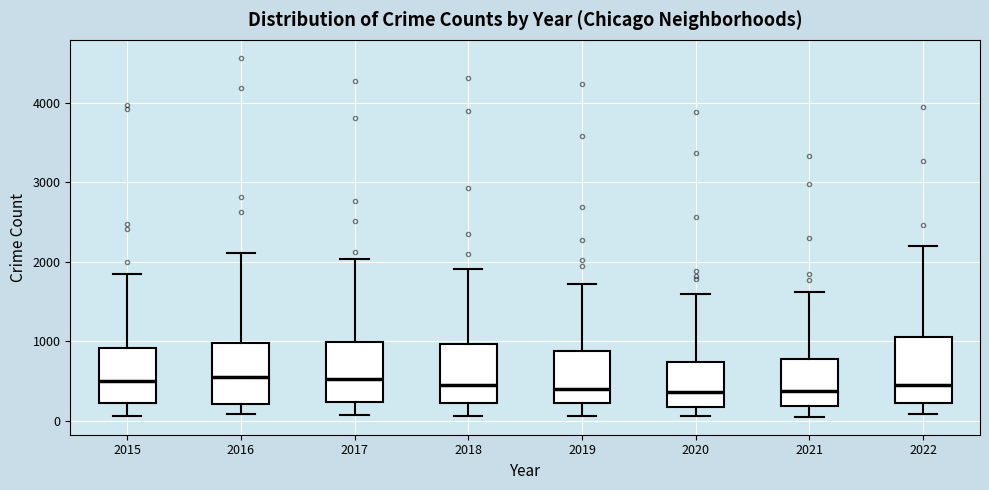

Reading left to right, transcribe this box plot: for each box, give where its median line is, the range the box spans, and where its two whiskers end, as read against the y-axis. The values are not printed on the chart, so give them approximately, as read against the axis.

2015: median 500, box 200 to 900, whiskers 100 to 1800
2016: median 500, box 200 to 1000, whiskers 100 to 2100
2017: median 500, box 200 to 1000, whiskers 100 to 2000
2018: median 400, box 200 to 1000, whiskers 100 to 1900
2019: median 400, box 200 to 900, whiskers 100 to 1700
2020: median 400, box 200 to 700, whiskers 100 to 1600
2021: median 400, box 200 to 800, whiskers 0 to 1600
2022: median 500, box 200 to 1000, whiskers 100 to 2200